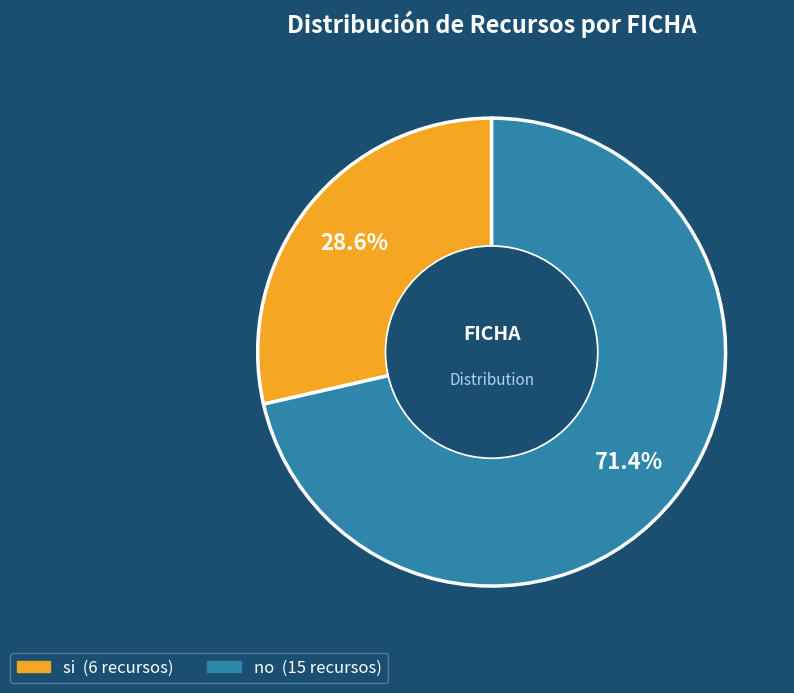

Rank the categories by value from highest to lowest.

no, si